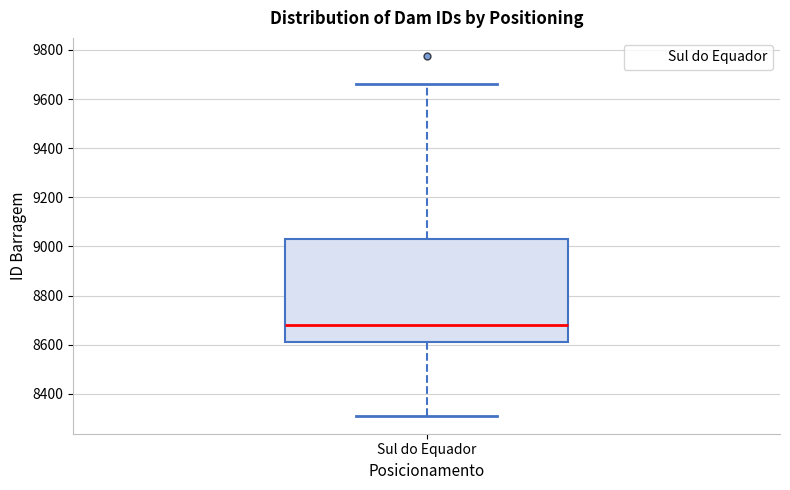

Read this box plot against the y-axis: the position of the median line, the range covered by the box, and the ends of both whiskers. The values are not printed on the chart, so give them approximately, as read against the axis.

median 8680, box 8620 to 9040, whiskers 8320 to 9660